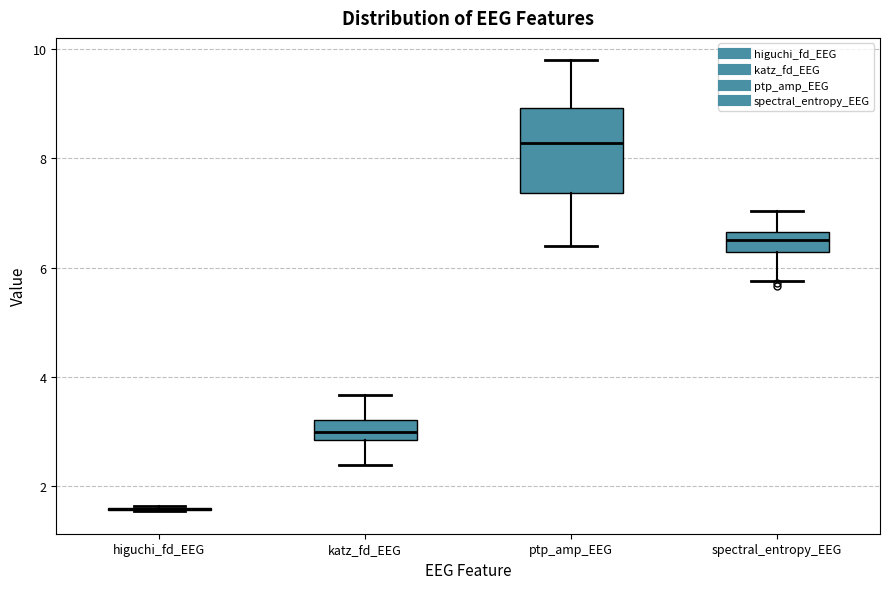

Which box is the tallest, from its lower edge to its upper edge?

ptp_amp_EEG